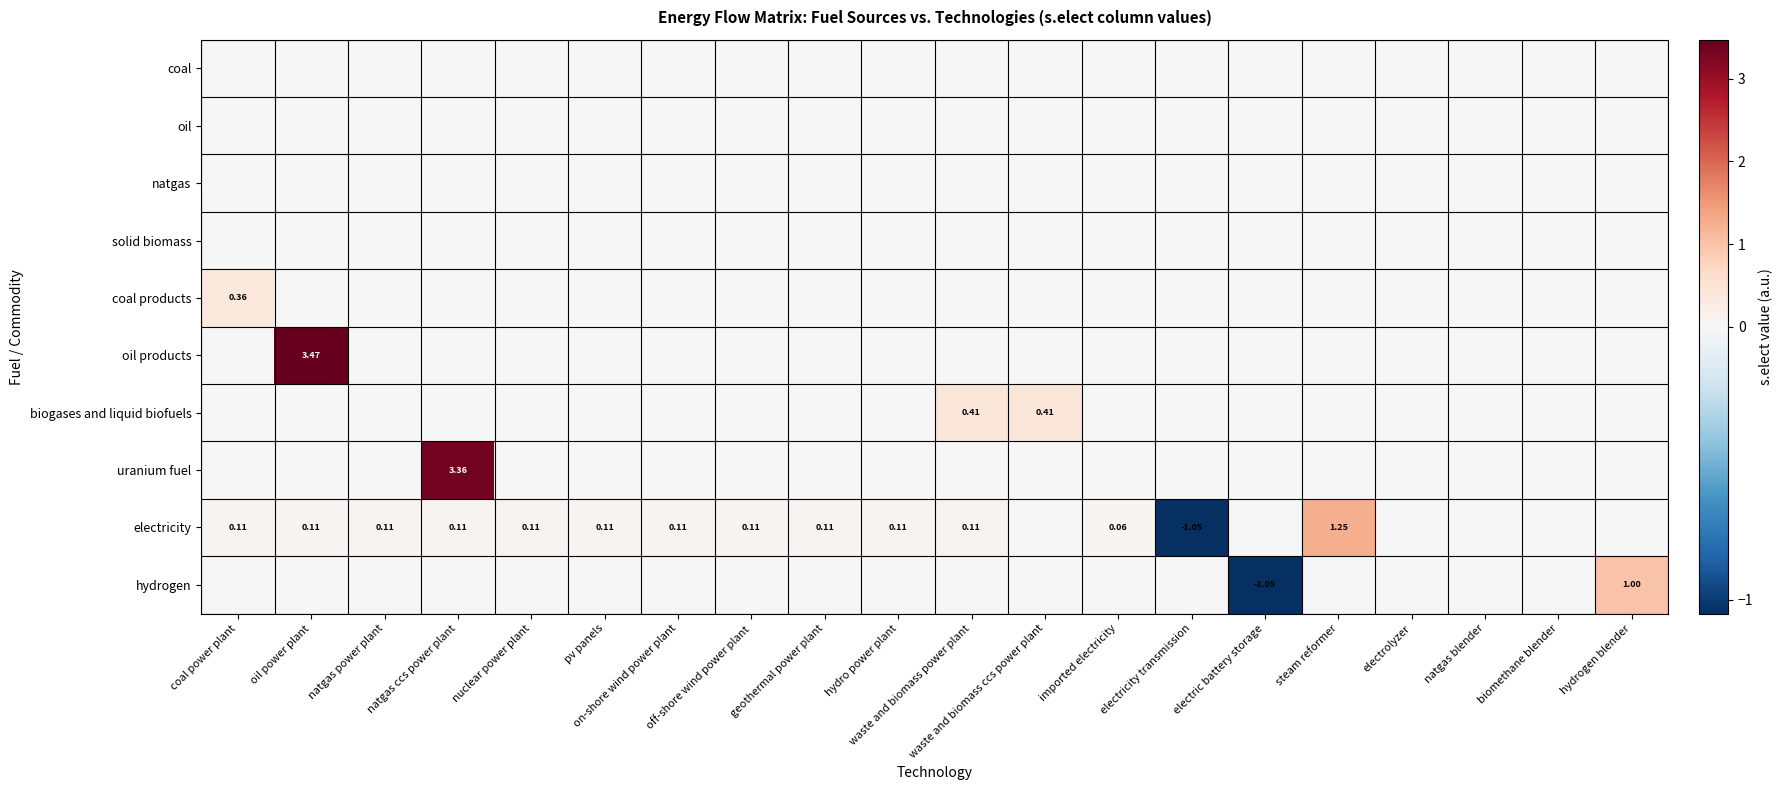

What is the total value across all series at geothermal power plant?

0.1